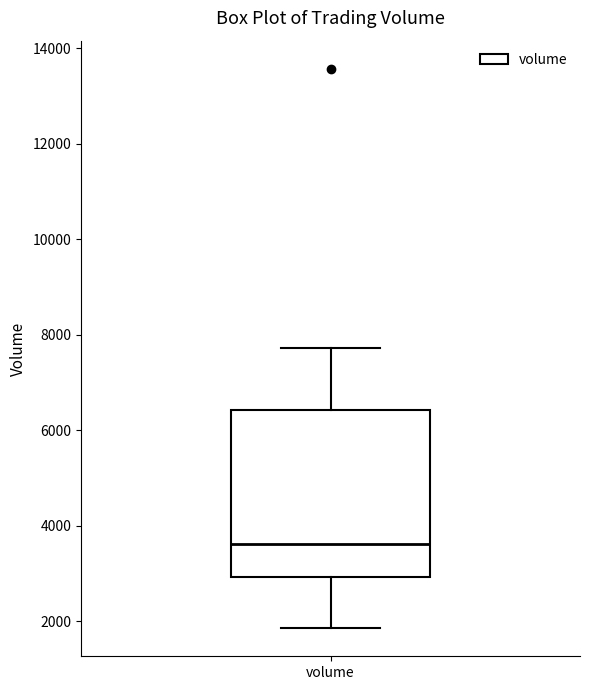

Read this box plot against the y-axis: the position of the median line, the range covered by the box, and the ends of both whiskers. The values are not printed on the chart, so give them approximately, as read against the axis.

median 3600, box 3000 to 6400, whiskers 1800 to 7800